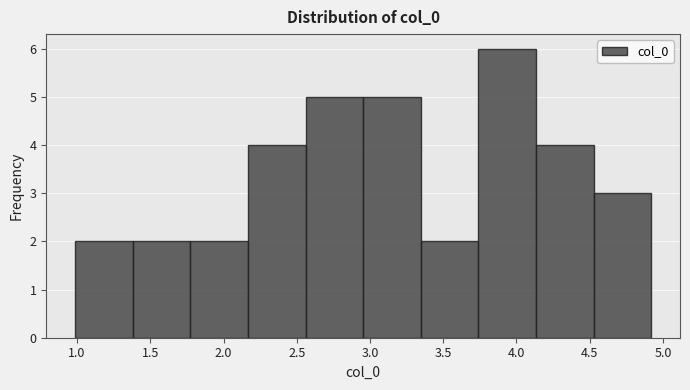

Reading left to right, transcribe this chart: for each bar, give the range it covers on the x-axis and its height. Neither the bar edges nor the heights are printed on the chart, so give them approximately, as read against the axes.

1.00 to 1.40: 2
1.40 to 1.75: 2
1.75 to 2.15: 2
2.15 to 2.55: 4
2.55 to 2.95: 5
2.95 to 3.35: 5
3.35 to 3.75: 2
3.75 to 4.15: 6
4.15 to 4.55: 4
4.55 to 4.90: 3